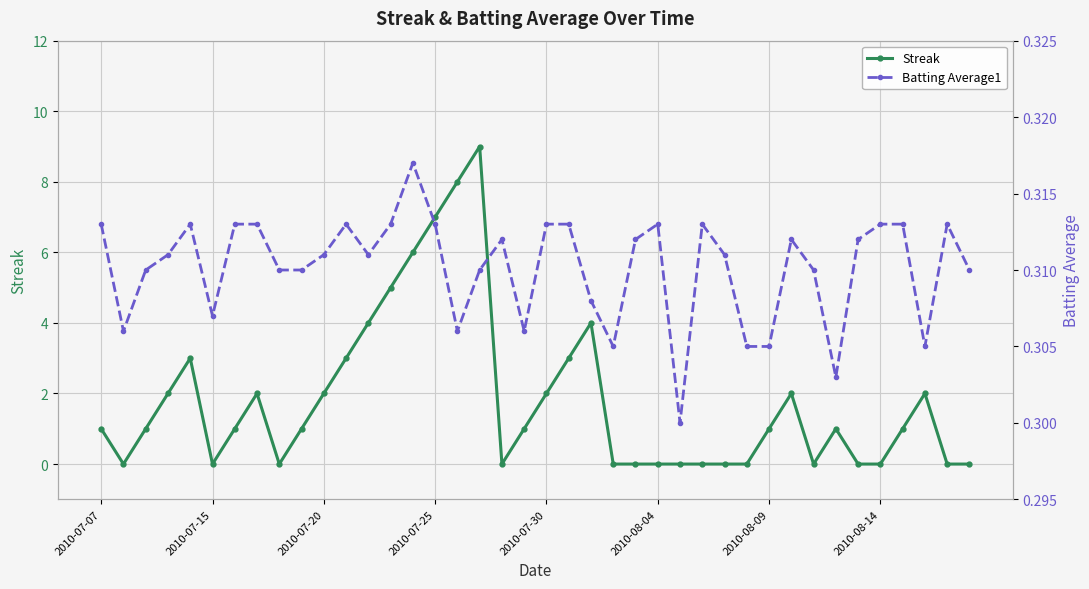

Rank the categories by Batting Average1 value from lowest to highest.

26, 33, 23, 29, 30, 37, 2010-07-15, 16, 19, 2010-08-04, 22, 2010-07-20, 8, 9, 17, 32, 39, 2010-07-25, 10, 12, 28, 18, 24, 31, 34, 2010-07-07, 2010-07-30, 2010-08-09, 2010-08-14, 11, 13, 15, 20, 21, 25, 27, 35, 36, 38, 14